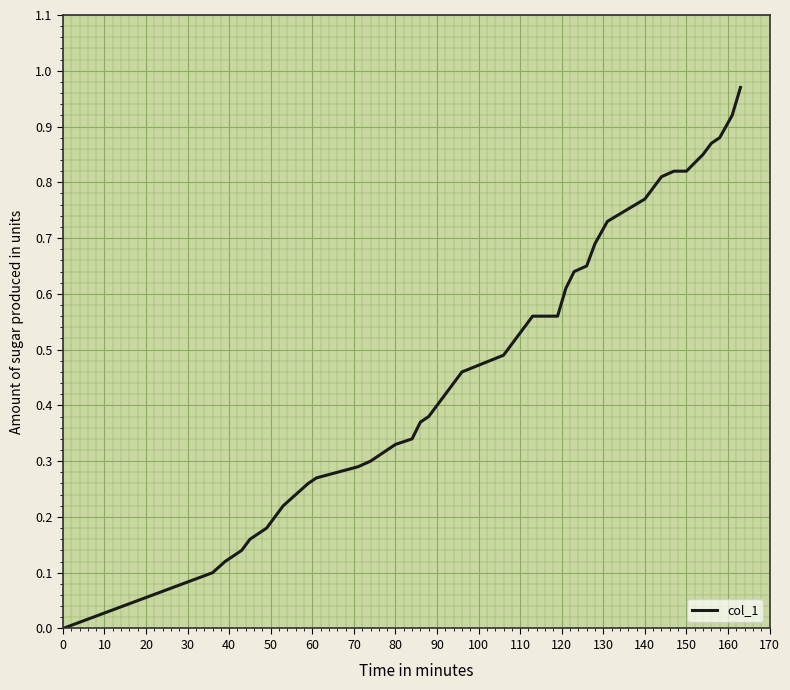

What is the difference between the second highest and second lowest values?

0.8